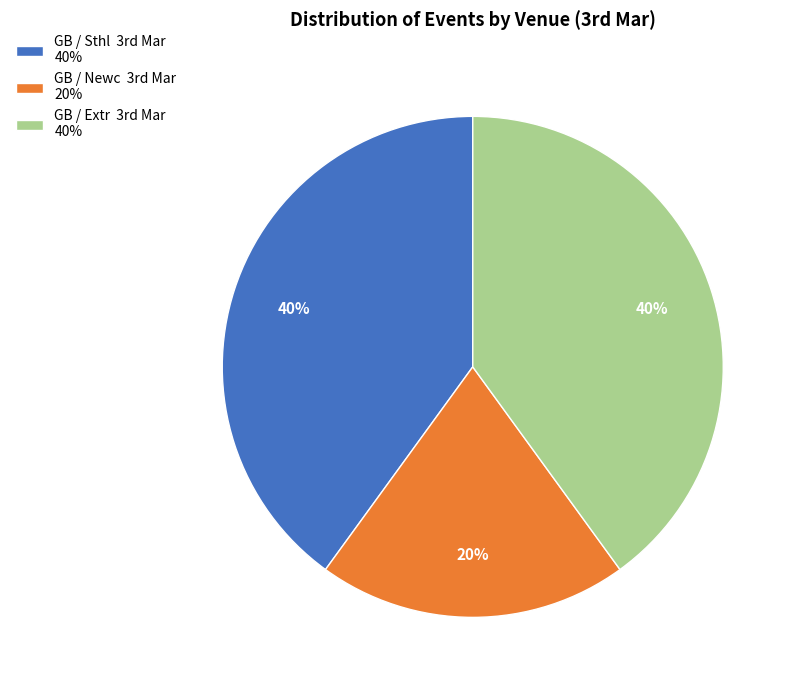

How many slices are in this pie chart?

3